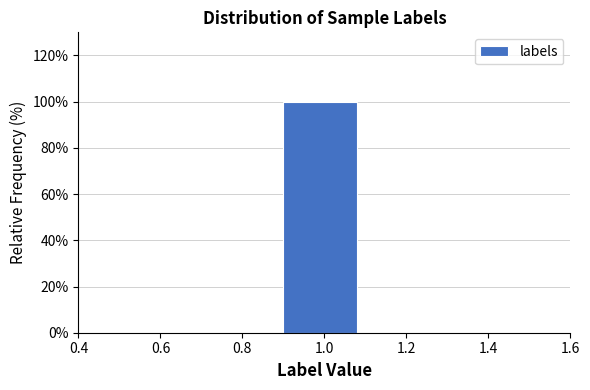

What is the height of the bar covering 0.9 to 1.1 on the x-axis? The values are not printed on the chart, so give them approximately, as read against the axis.

100